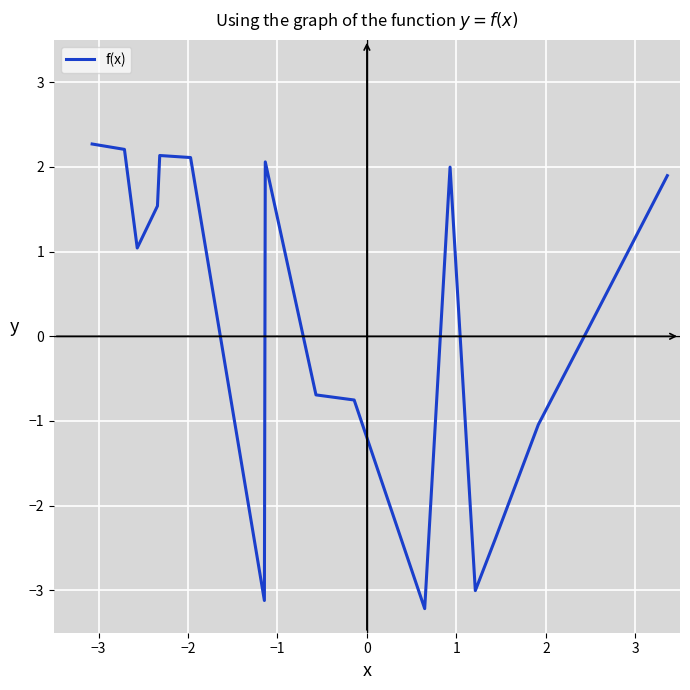

What is the greatest value displayed?

2.3